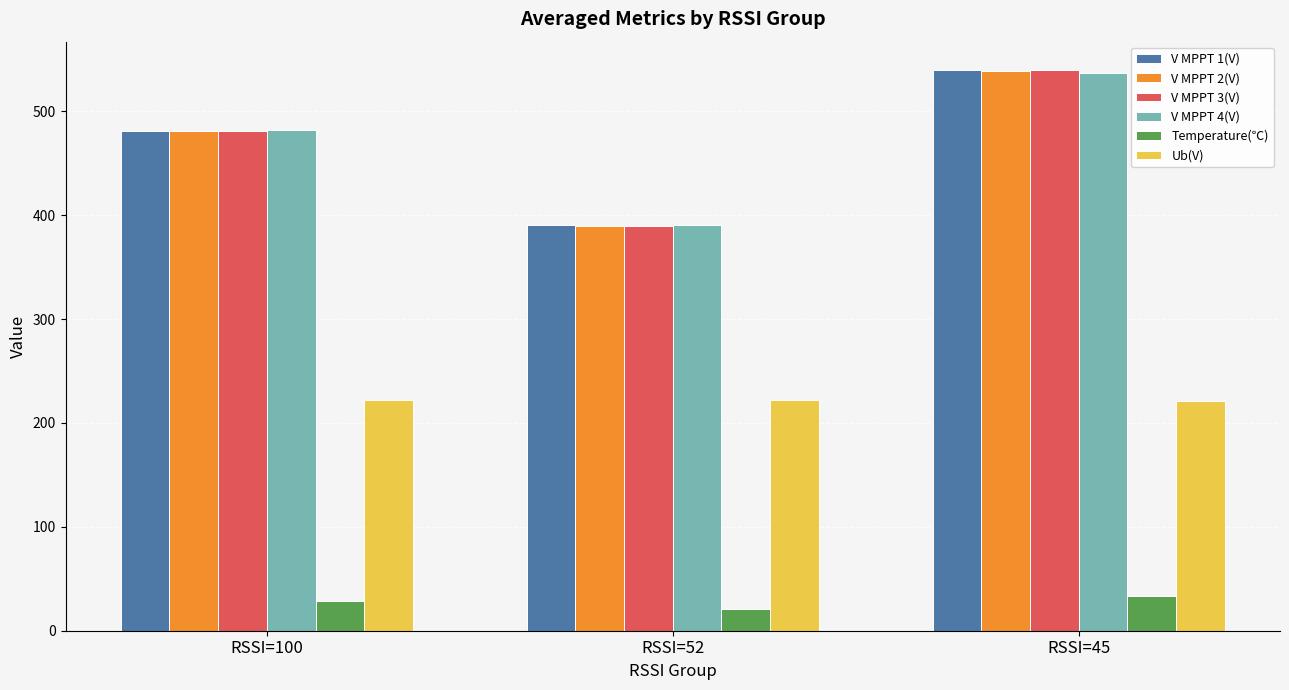

What is the maximum value for V MPPT 1(V)?

540.1